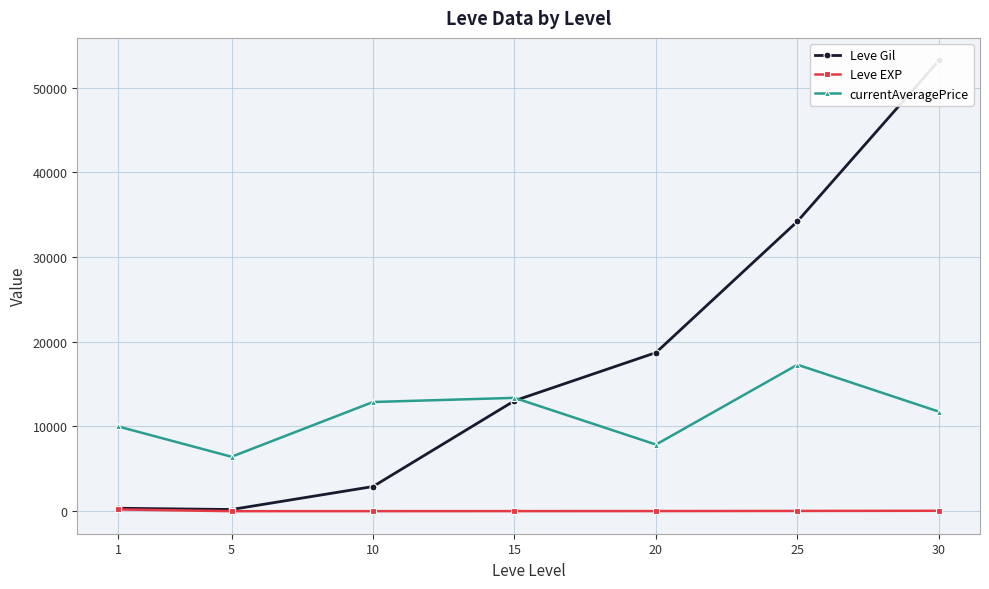

What is the average value of the Leve Gil series?

17519.9